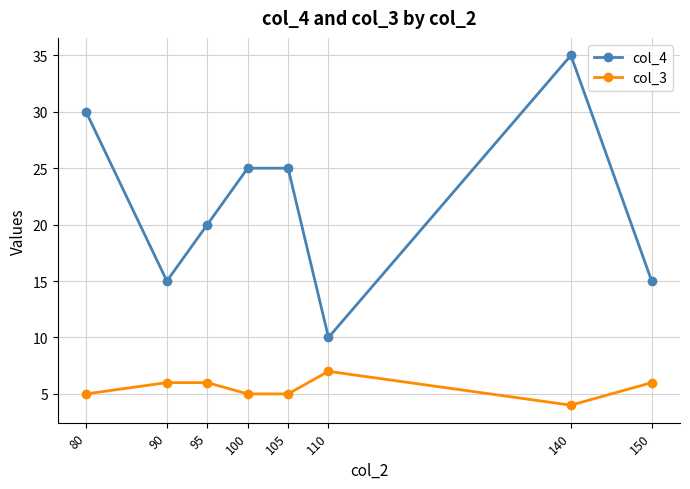

At which category does the chart reach its minimum across all series?

140